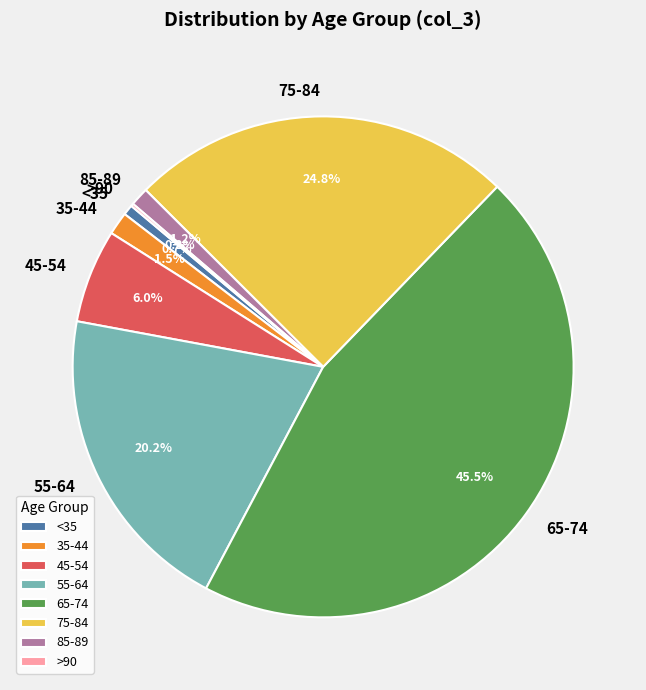

Is there any slice that represents more than half of the pie?

No